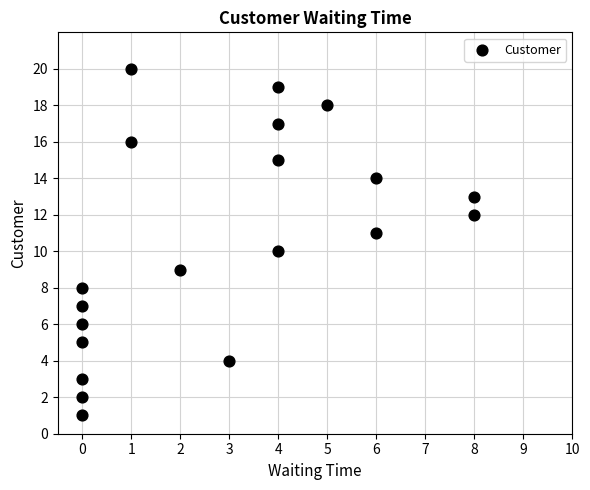

What is the range of X values (max minus min)?

8